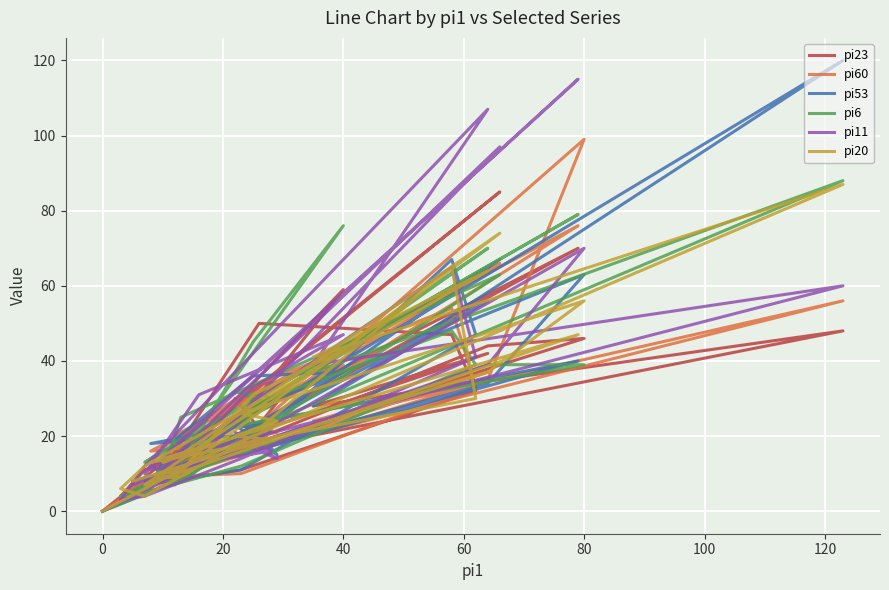

Reading left to right, transcribe all the data shown in this chart.

pi23: 0	18	85	16	11	50	47	32	11	7	4	11	42	28	48	12	7	29	59	19	7	70	12	18	30	29	17	46	44	6
pi60: 0	15	66	21	17	34	54	33	10	9	4	7	37	24	56	10	11	26	39	21	4	76	16	19	24	21	19	99	35	6
pi53: 0	9	67	16	11	19	67	47	11	7	3	6	56	28	120	10	19	36	37	14	8	40	18	21	23	15	26	63	34	8
pi6: 0	9	63	25	10	29	48	39	12	5	4	7	70	37	88	11	10	45	76	22	13	79	14	28	32	30	23	39	39	5
pi11: 0	11	97	16	11	30	65	41	14	4	3	12	107	39	60	13	12	33	47	31	10	115	11	16	21	14	18	70	39	7
pi20: 0	12	74	15	13	22	65	30	18	4	6	12	64	41	87	9	9	31	43	17	7	47	13	19	20	24	26	56	37	8